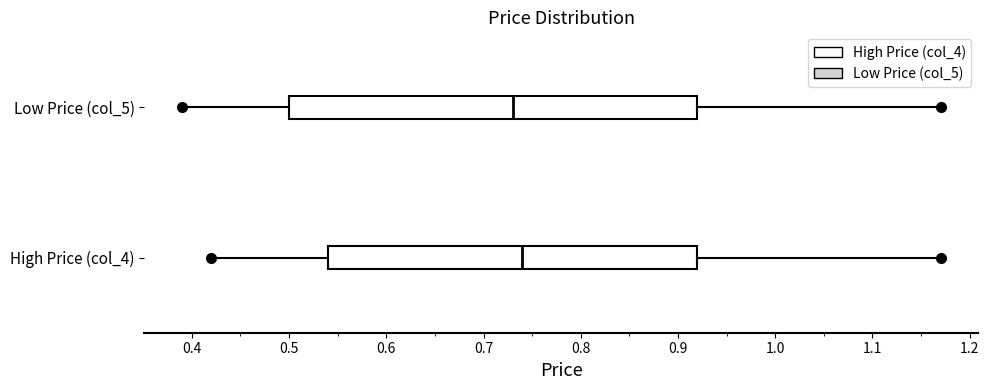

Reading bottom to top, transcribe this box plot: for each box, give where its median line is, the range the box spans, and where its two whiskers end, as read against the x-axis. The values are not printed on the chart, so give them approximately, as read against the axis.

High Price (col_4): median 0.74, box 0.54 to 0.92, whiskers 0.42 to 1.17
Low Price (col_5): median 0.73, box 0.50 to 0.92, whiskers 0.39 to 1.17